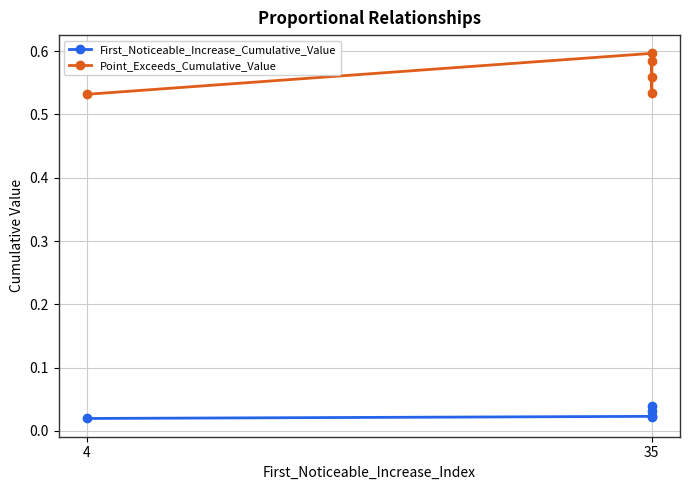

At how many categories does at least one series exceed 0?

5